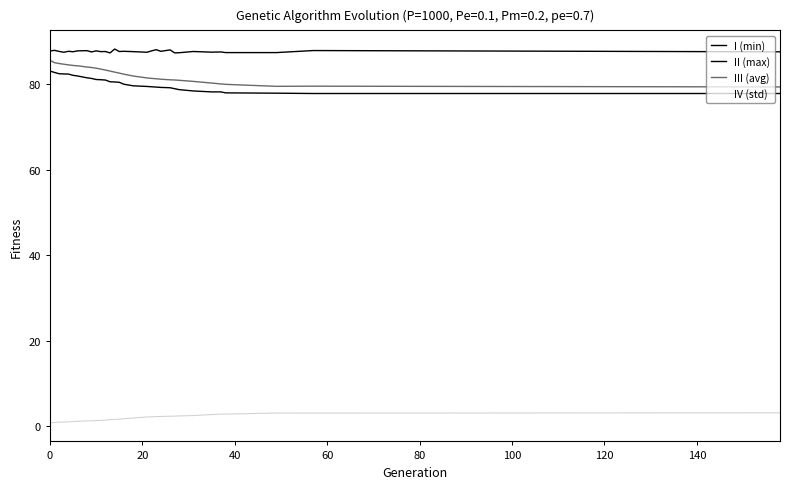

How many lines are shown in the chart?

4